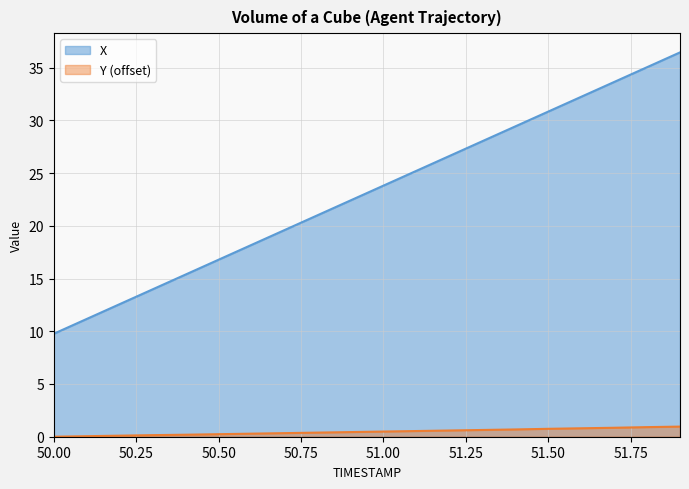

Which series has the largest range (max minus min)?

X